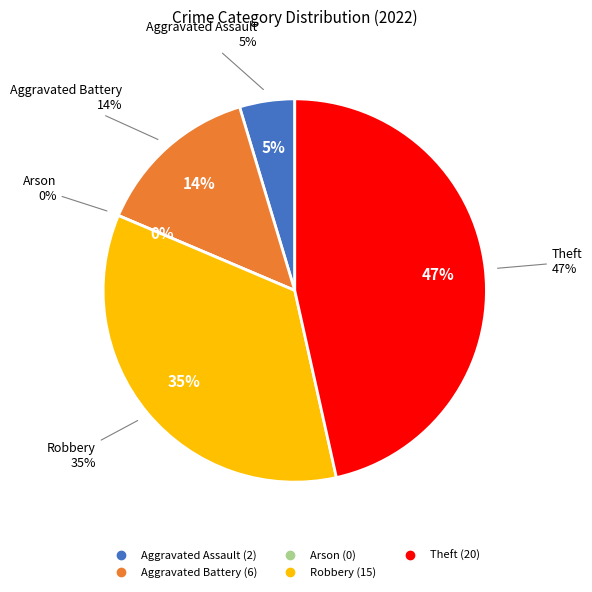

Between Aggravated Assault and Robbery, which is larger?

Robbery